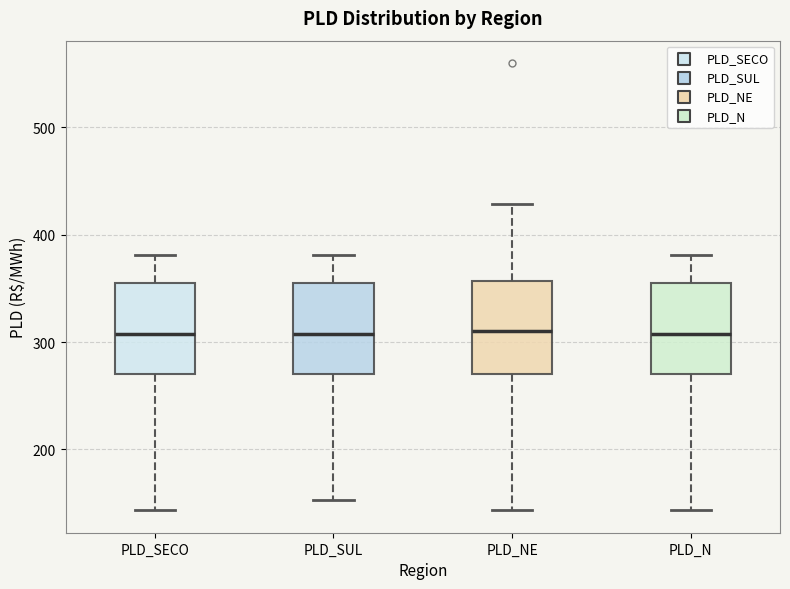

Reading left to right, read every box against the y-axis: the position of its median line, the range the box covers, and the ends of its whiskers. The values are not printed on the chart, so give them approximately, as read against the axis.

PLD_SECO: median 310, box 270 to 360, whiskers 140 to 380
PLD_SUL: median 310, box 270 to 360, whiskers 150 to 380
PLD_NE: median 310, box 270 to 360, whiskers 140 to 430
PLD_N: median 310, box 270 to 360, whiskers 140 to 380